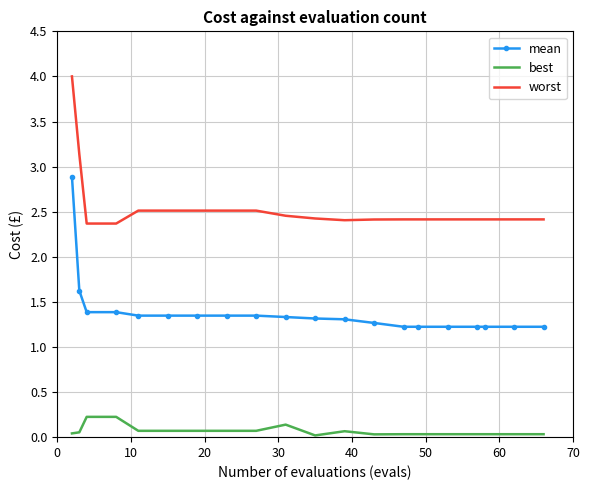

True or false: mean and best intersect in this chart.

False